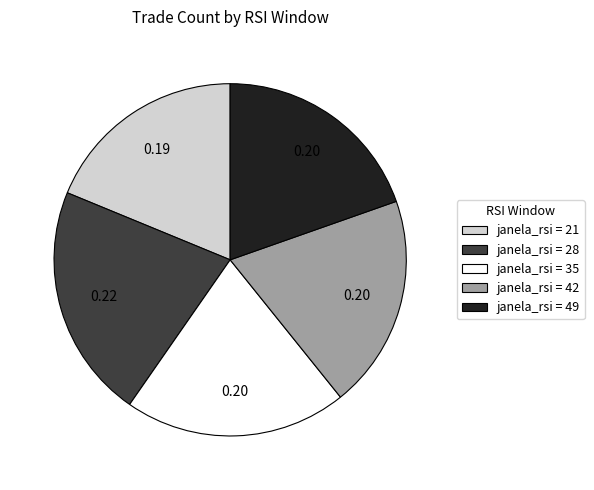

Is there any slice that represents more than half of the pie?

No